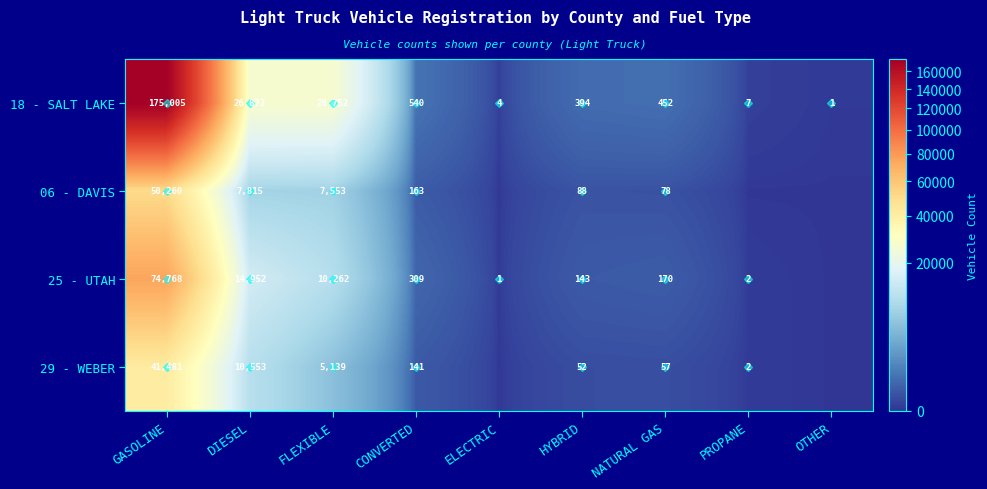

At which category does the chart reach its peak across all series?

GASOLINE